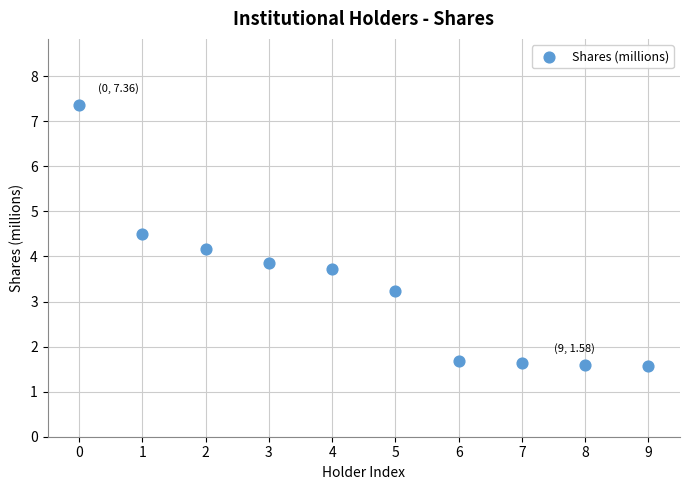

What is the average Y value?

3.3